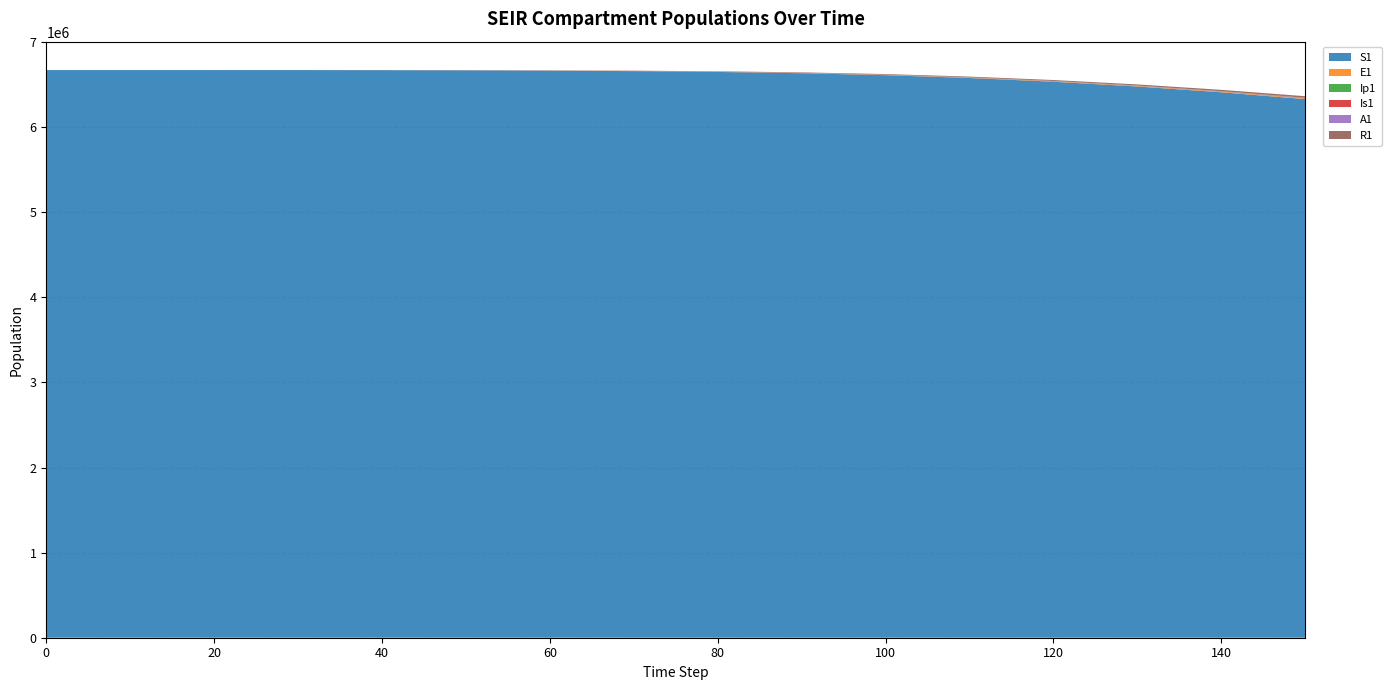

How many positive values does the E1 series have?

15